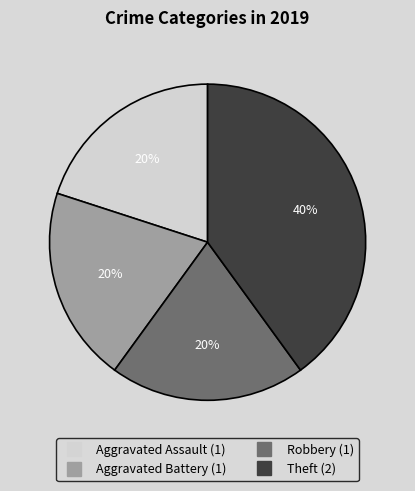

What is the largest slice in the pie chart?

Theft